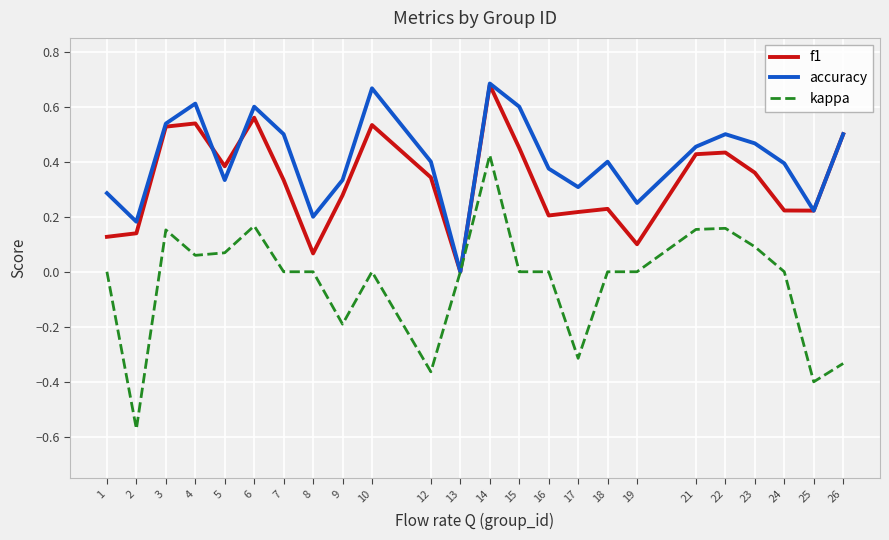

Does the chart have visible grid lines?

Yes